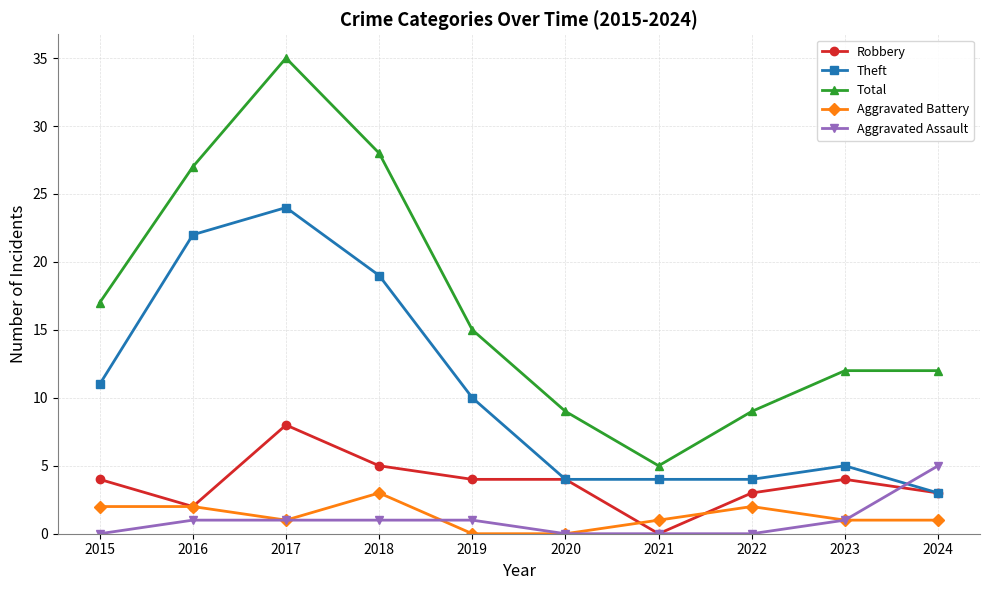

Reading right to left, transcribe all the data shown in this chart.

Robbery: 3	4	3	0	4	4	5	8	2	4
Theft: 3	5	4	4	4	10	19	24	22	11
Total: 12	12	9	5	9	15	28	35	27	17
Aggravated Battery: 1	1	2	1	0	0	3	1	2	2
Aggravated Assault: 5	1	0	0	0	1	1	1	1	0